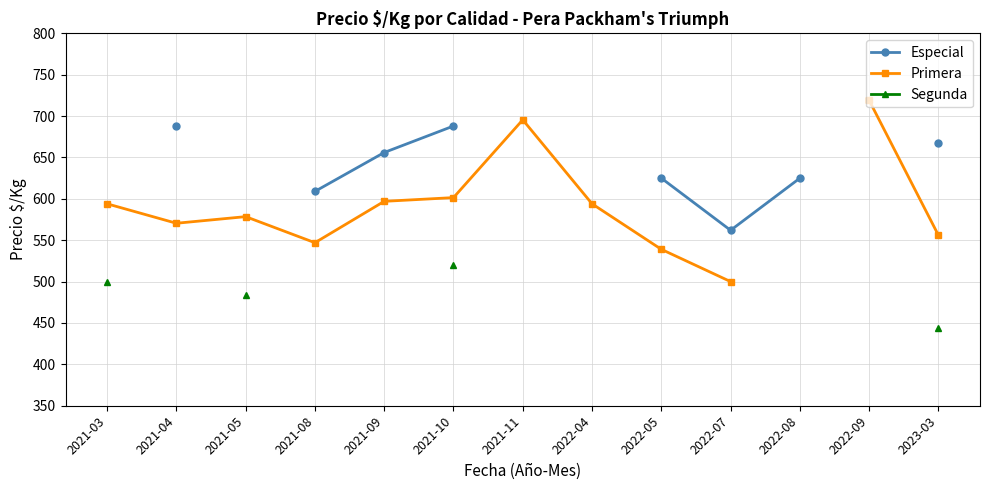

How many positive values does the Primera series have?

12